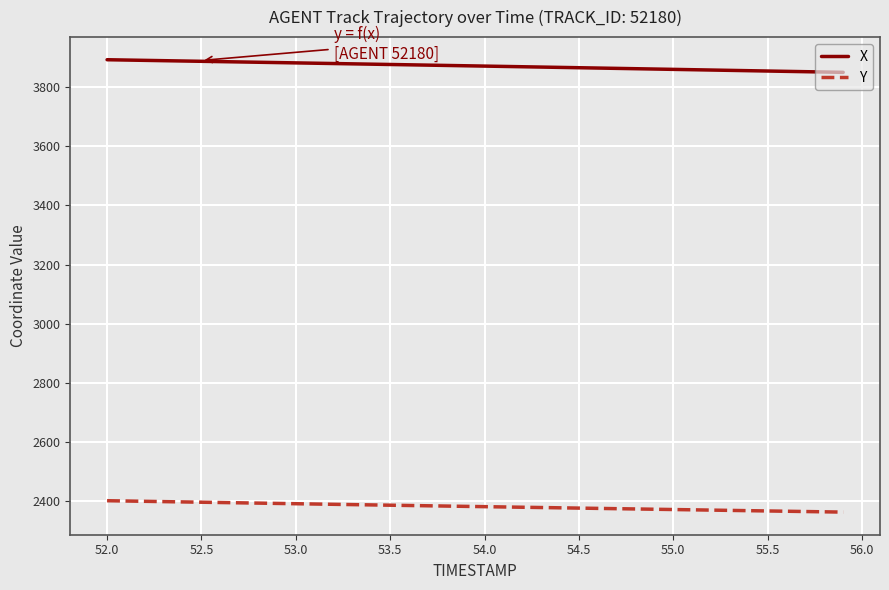

What is the maximum value for Y?

2402.1